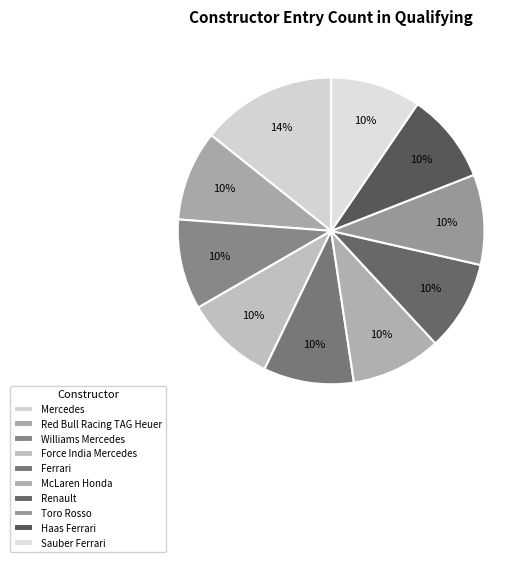

How many slices are in this pie chart?

10